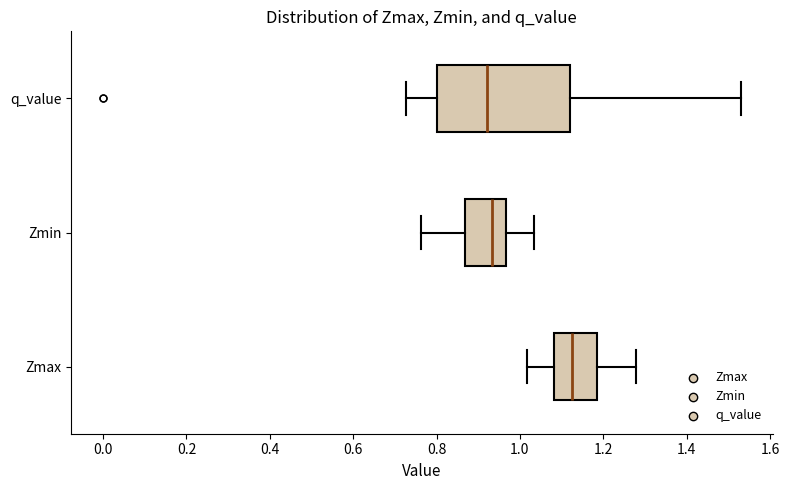

Reading bottom to top, transcribe this box plot: for each box, give where its median line is, the range the box spans, and where its two whiskers end, as read against the x-axis. The values are not printed on the chart, so give them approximately, as read against the axis.

Zmax: median 1.12, box 1.08 to 1.18, whiskers 1.02 to 1.28
Zmin: median 0.94, box 0.86 to 0.96, whiskers 0.76 to 1.04
q_value: median 0.92, box 0.80 to 1.12, whiskers 0.72 to 1.52